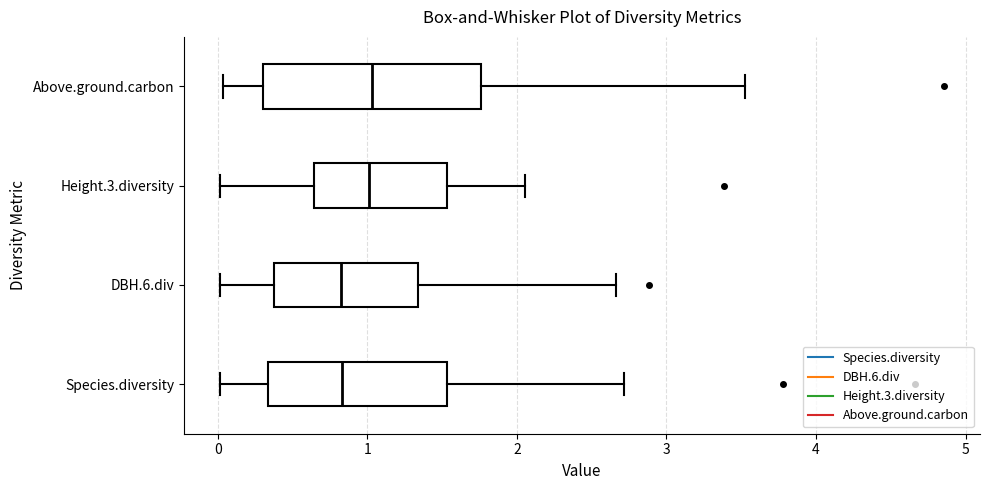

Which box is the widest, from its left edge to its right edge?

Above.ground.carbon